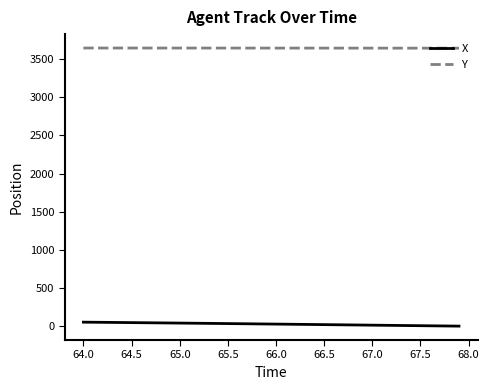

What is the minimum value for Y?

3646.4